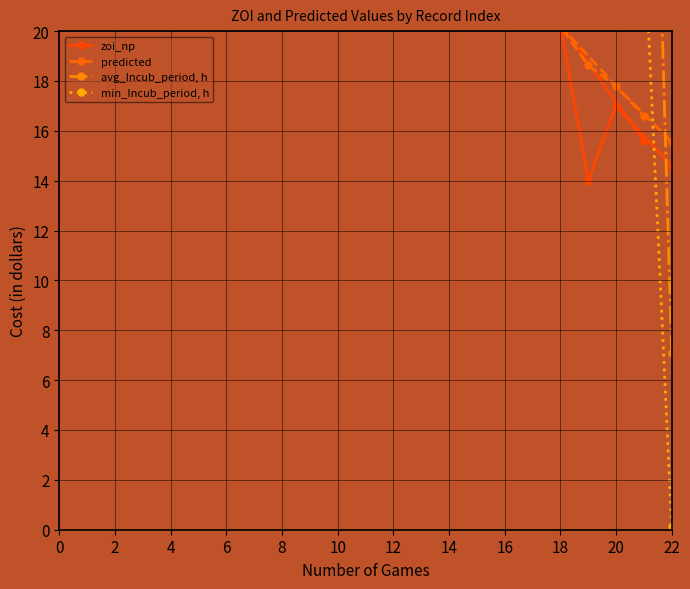

The avg_Incub_period, h series shows 78.0 at 4. True or false?

False